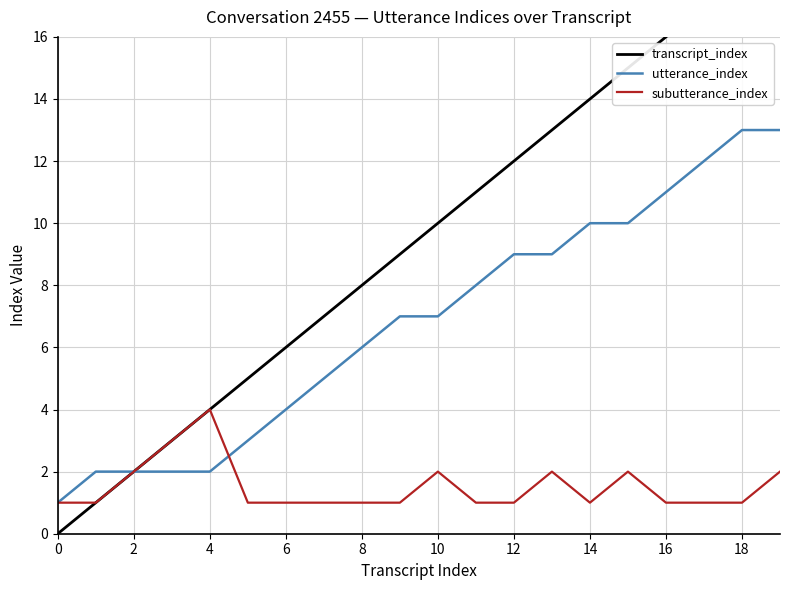

The transcript_index series shows 16 at 16. True or false?

True